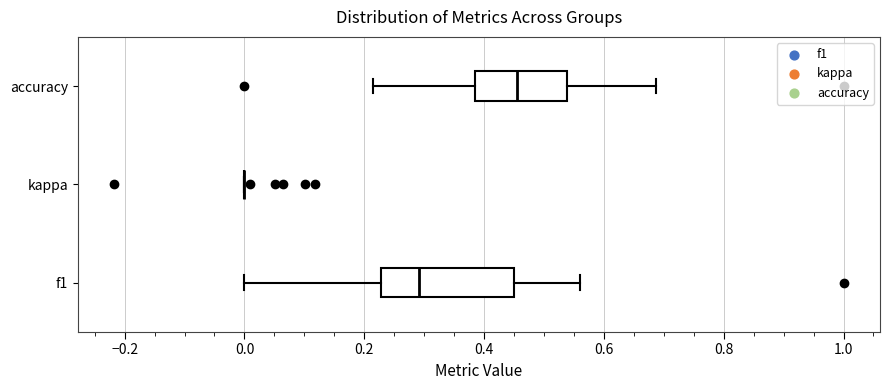

Reading bottom to top, read every box against the x-axis: the position of its median line, the range the box covers, and the ends of its whiskers. The values are not printed on the chart, so give them approximately, as read against the axis.

f1: median 0.30, box 0.22 to 0.46, whiskers 0.00 to 0.56
kappa: box collapsed to a line at 0.00, whiskers 0.00 to 0.00
accuracy: median 0.46, box 0.38 to 0.54, whiskers 0.22 to 0.68